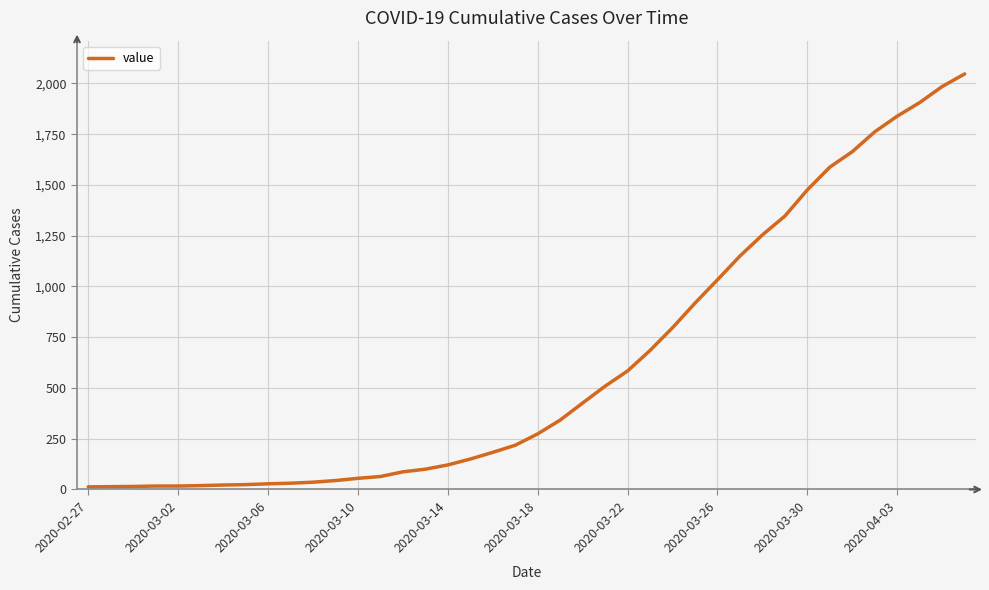

What is the maximum value shown in the chart?

2047